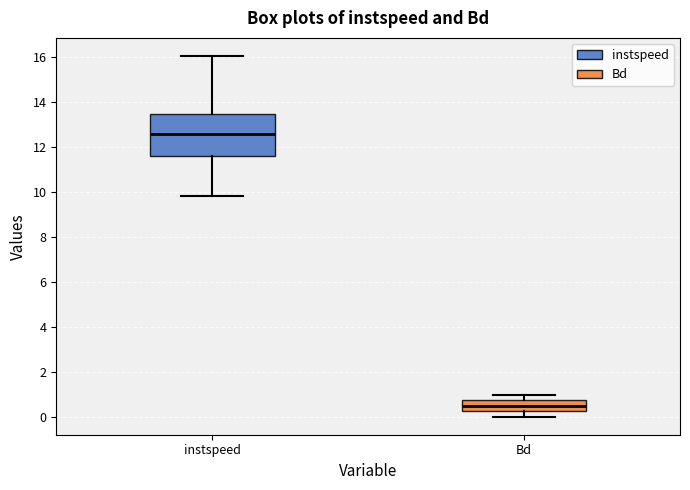

Reading left to right, read every box against the y-axis: the position of its median line, the range the box covers, and the ends of its whiskers. The values are not printed on the chart, so give them approximately, as read against the axis.

instspeed: median 12.6, box 11.6 to 13.4, whiskers 9.8 to 16.0
Bd: median 0.4, box 0.2 to 0.8, whiskers 0.0 to 1.0